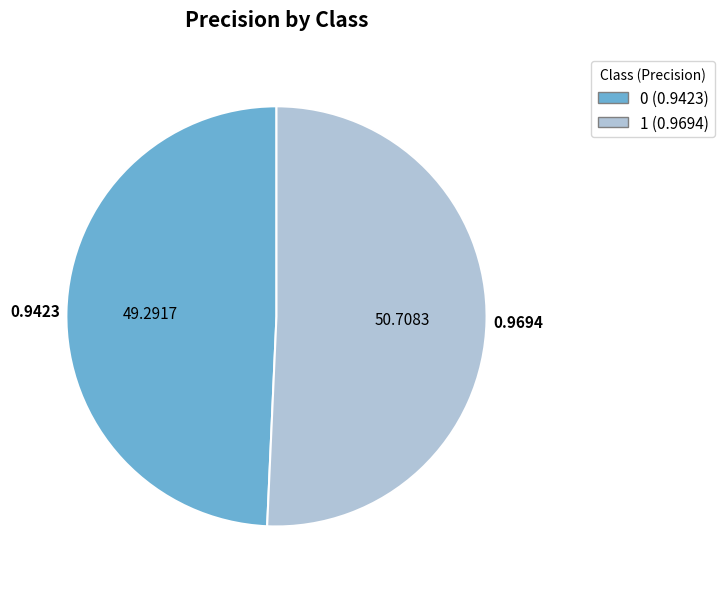

Does 0 represent more than half of the total?

No